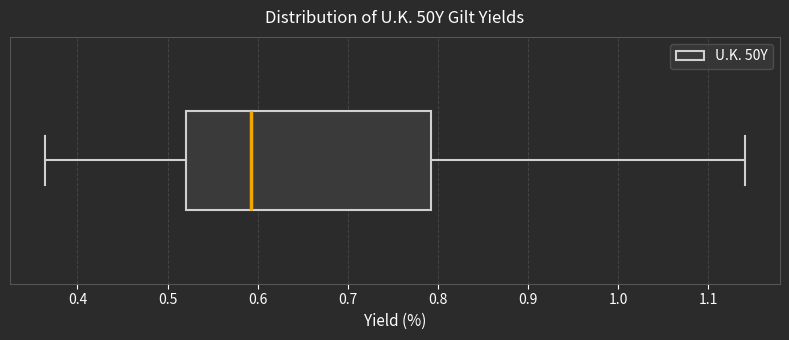

Where is the left edge of the box on the x-axis? The values are not printed on the chart, so give them approximately, as read against the axis.

0.52